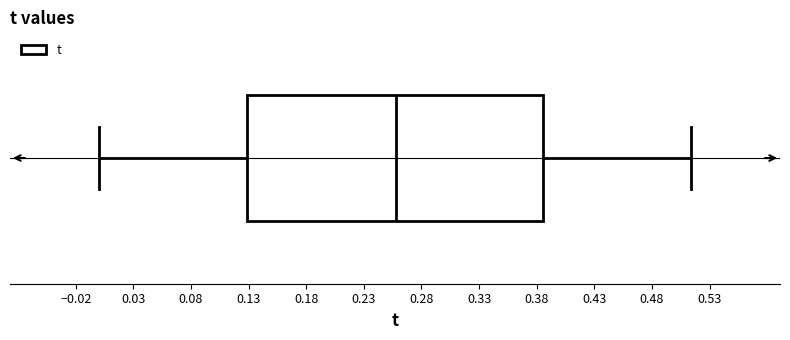

Read this box plot against the x-axis: the position of the median line, the range covered by the box, and the ends of both whiskers. The values are not printed on the chart, so give them approximately, as read against the axis.

median 0.260, box 0.130 to 0.385, whiskers 0.000 to 0.515